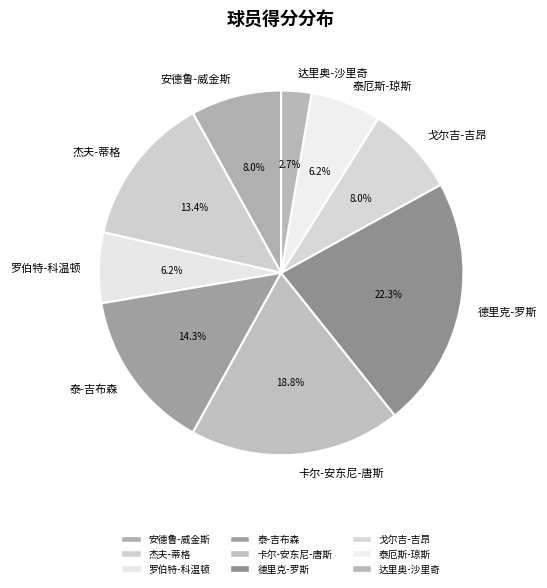

Combined, do 泰-吉布森 and 戈尔吉-吉昂 account for over 50%?

No